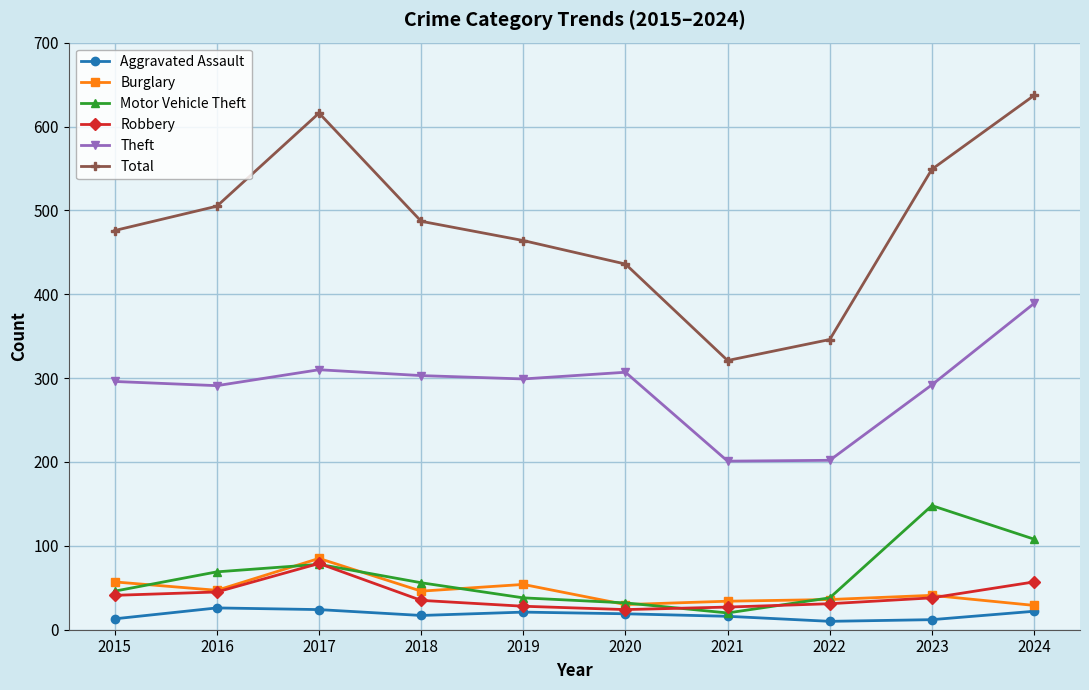

Between 2020 and 2022, which series saw the biggest shift?

Theft